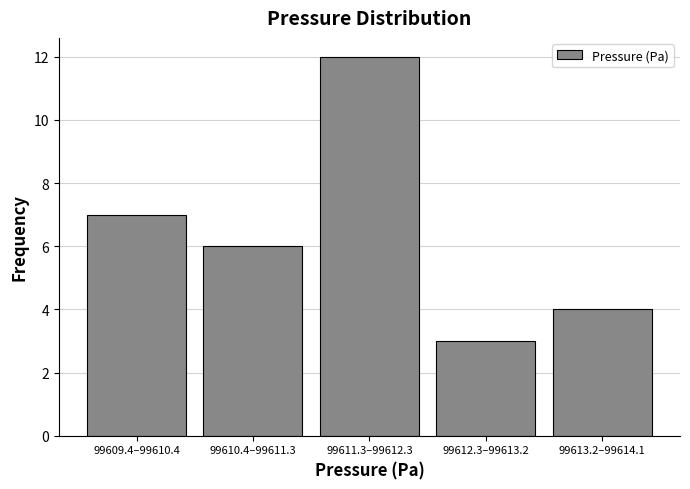

Reading right to left, what are all the values shown in this chart?

4	3	12	6	7